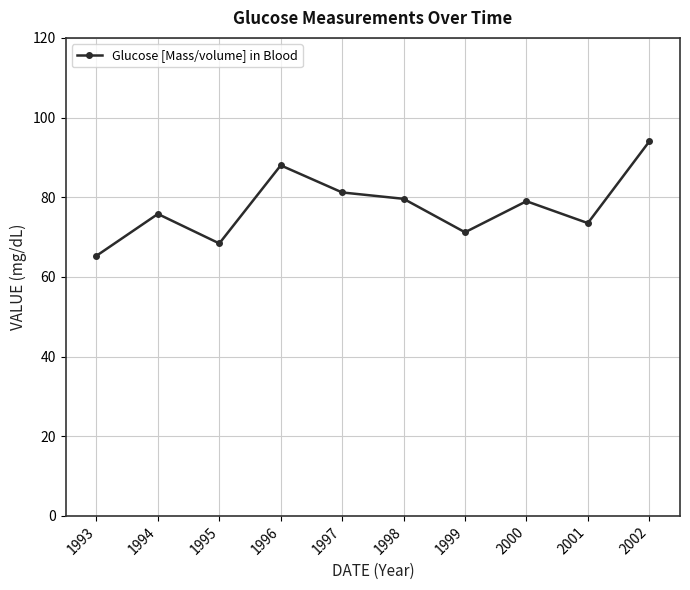

Which has a higher value, 1995 or 1996?

1996